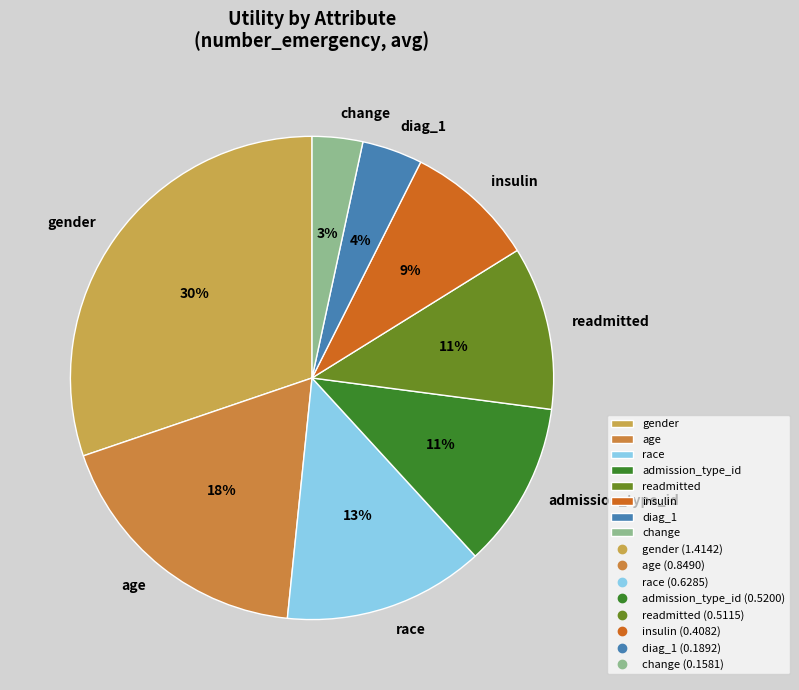

Do readmitted and diag_1 together represent more than half of the pie?

No